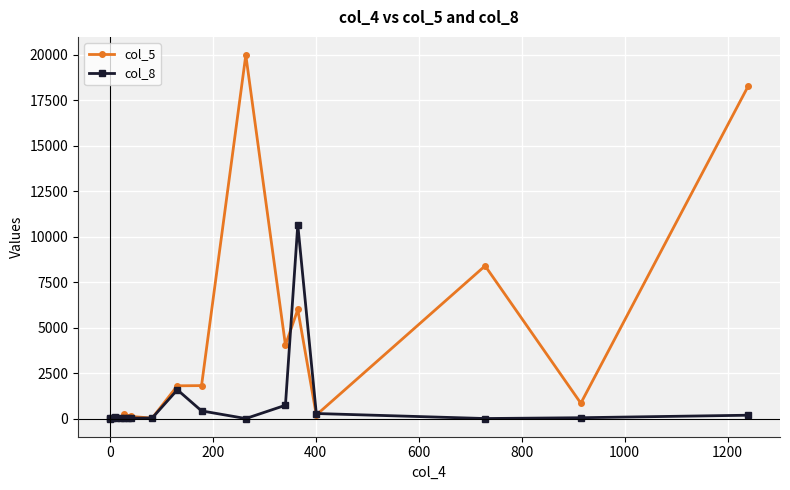

What is the highest value of the col_5 series?

19989